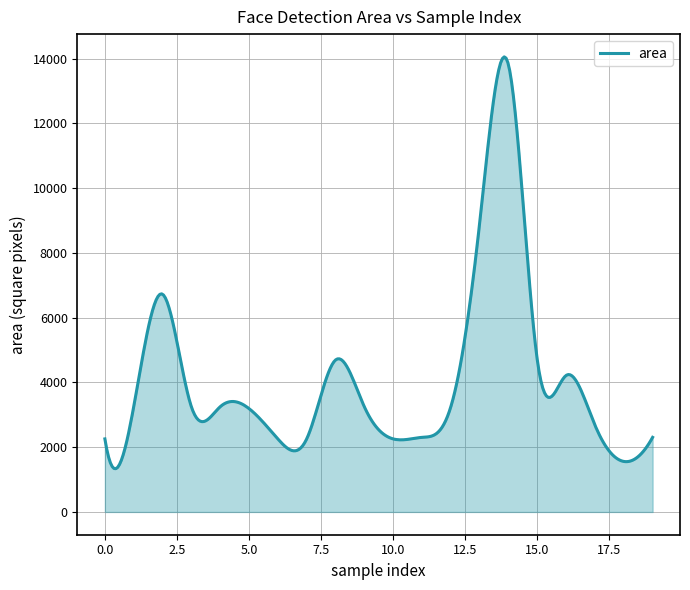

What is the smallest value displayed?

1336.5